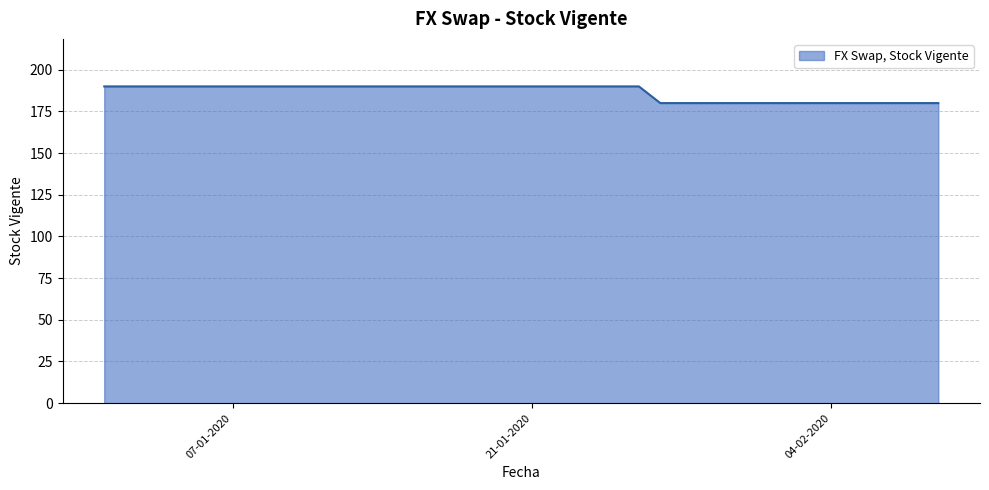

What is the difference between the maximum and minimum values?

10